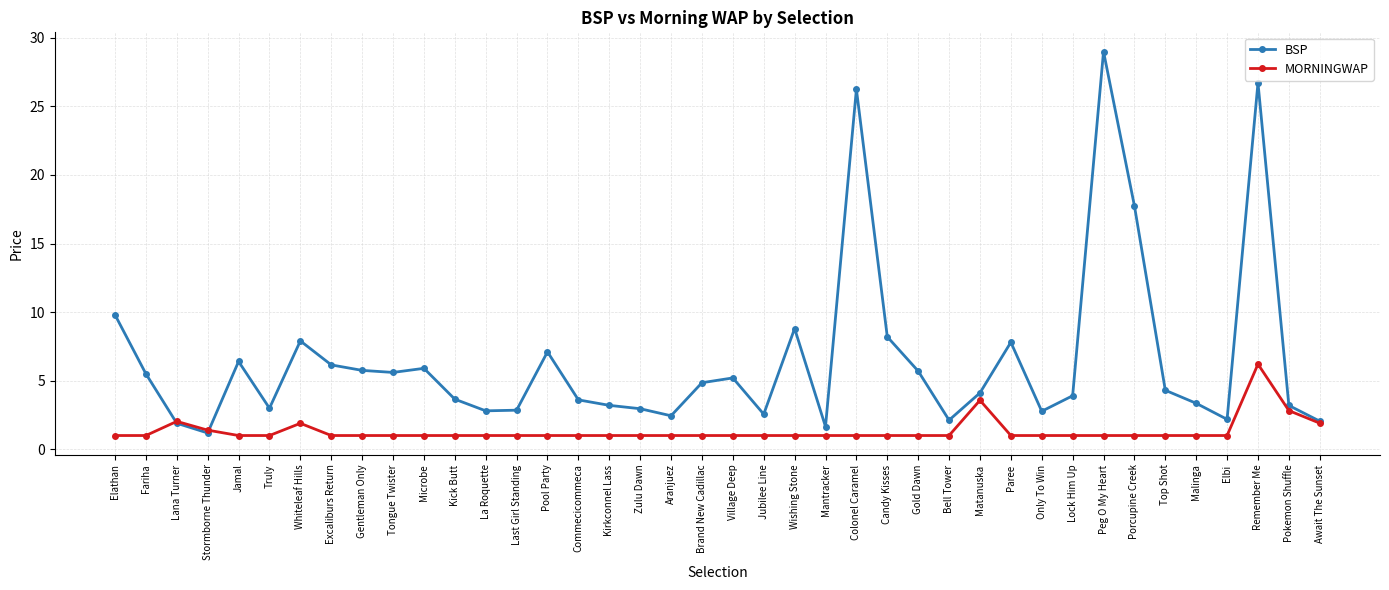

Count the number of categories in the chart.

40